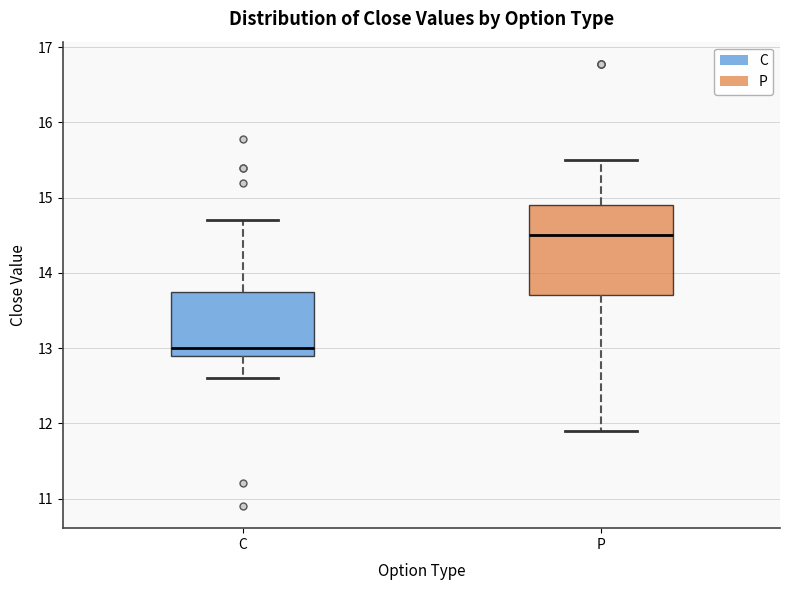

Which box has the highest median line?

P